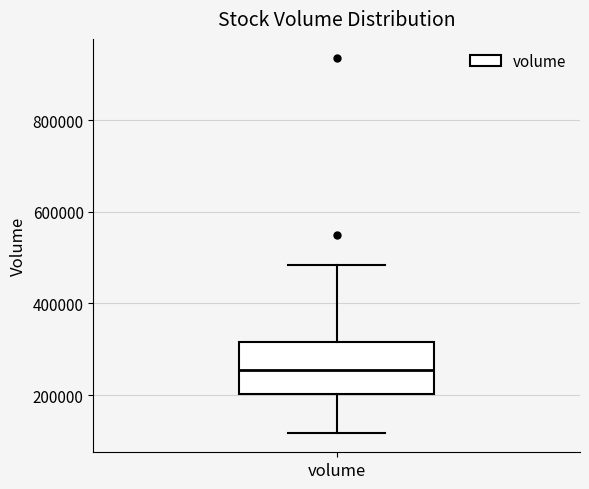

Where does the median line of the box for volume sit on the y-axis? The values are not printed on the chart, so give them approximately, as read against the axis.

260000